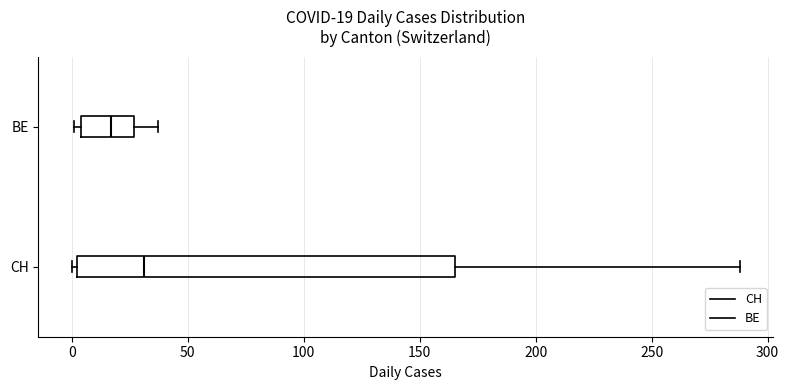

Comparing the boxes themselves (not the whiskers), which one is the widest?

CH